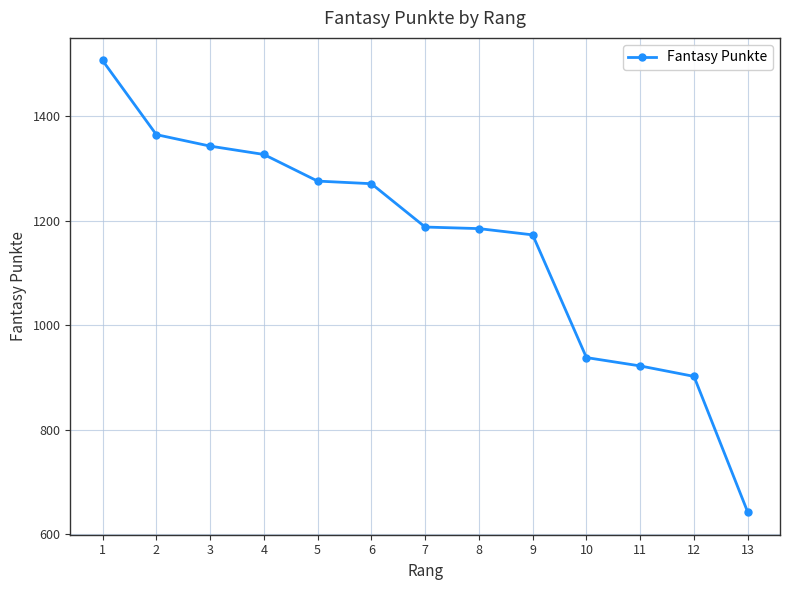

What is the minimum value shown in the chart?

642